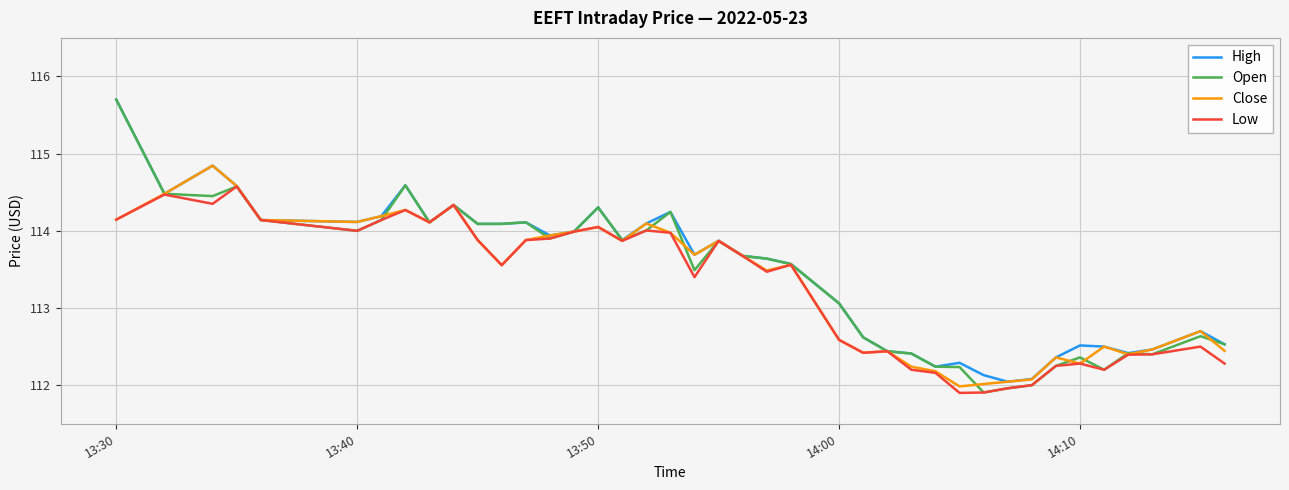

What is the difference between the second highest and second lowest values in the Open series?

2.6